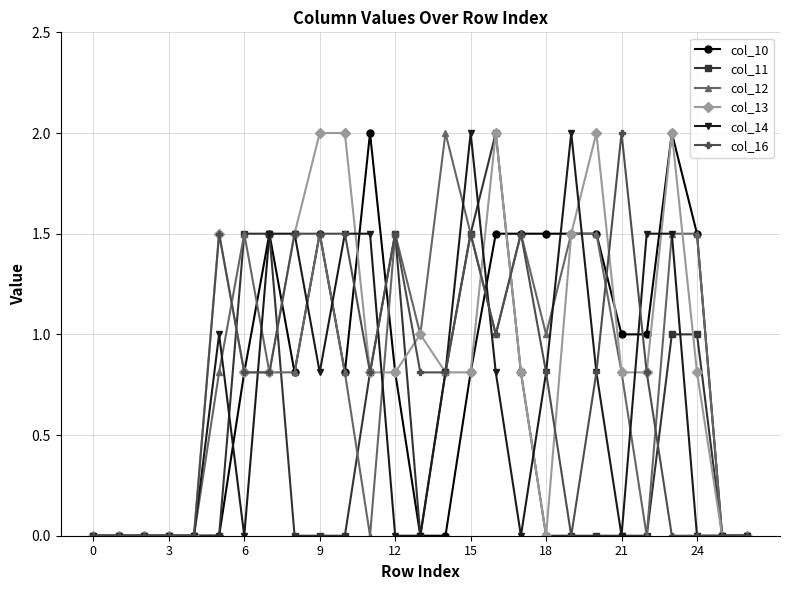

What is the greatest value displayed?

2.0